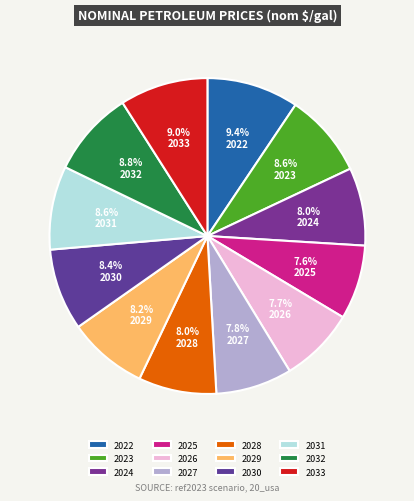

To the nearest percent, what portion does 2023 represent?

9%